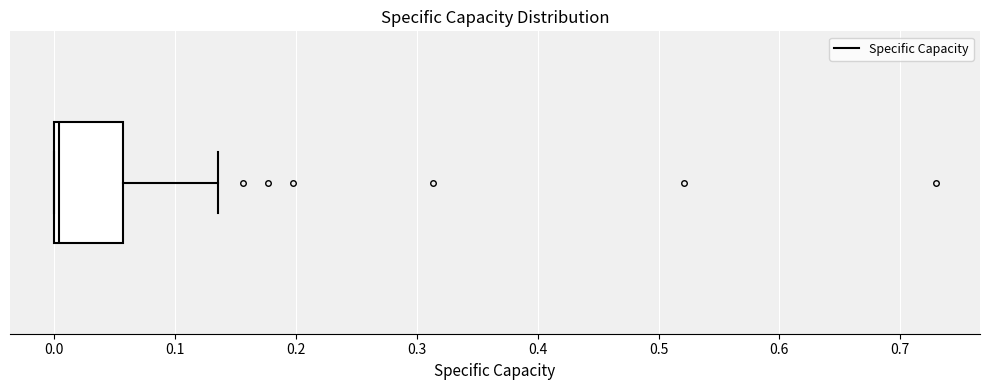

Read this box plot against the x-axis: the position of the median line, the range covered by the box, and the ends of both whiskers. The values are not printed on the chart, so give them approximately, as read against the axis.

median 0.00 (just right of the box's left edge), box 0.00 to 0.06, whiskers 0.00 to 0.14